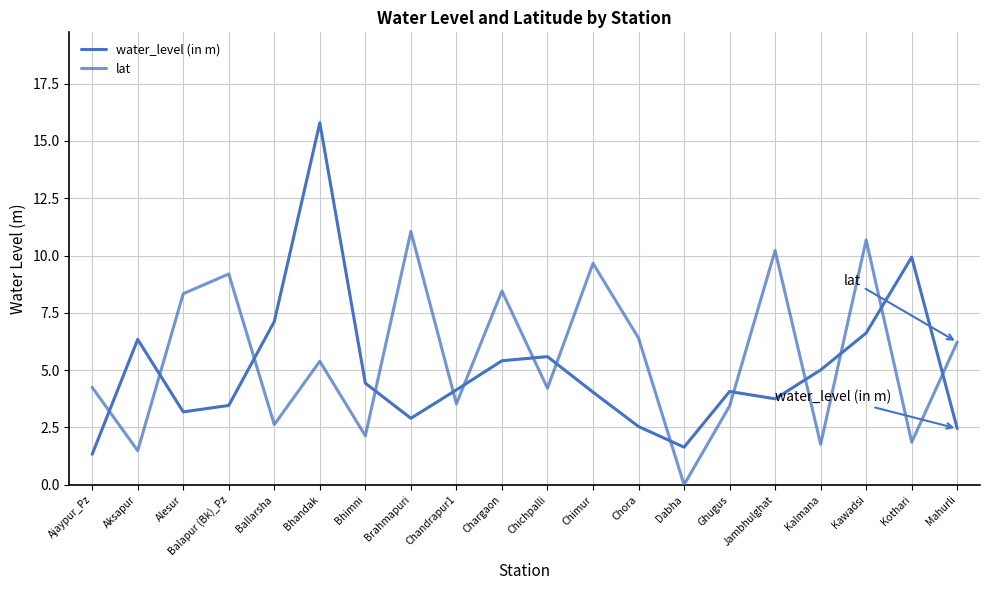

Rank the series by their average value, from highest to lowest.

lat, water_level (in m)